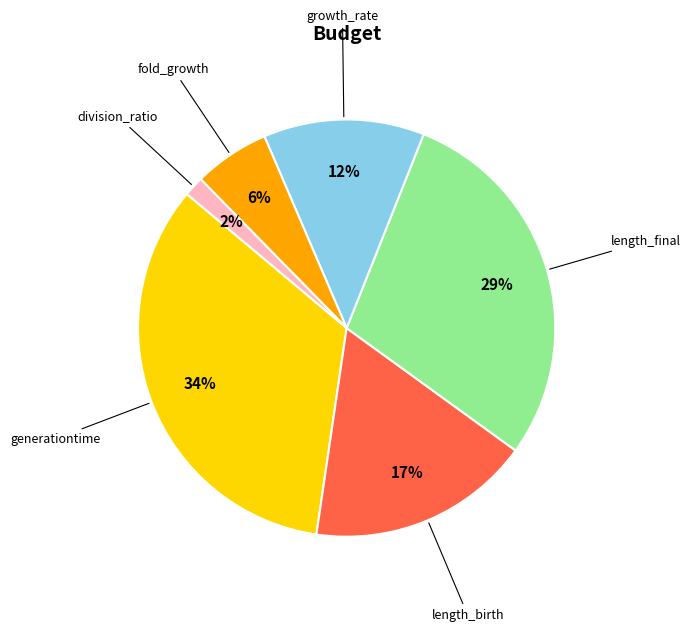

Does any single category account for the majority?

No